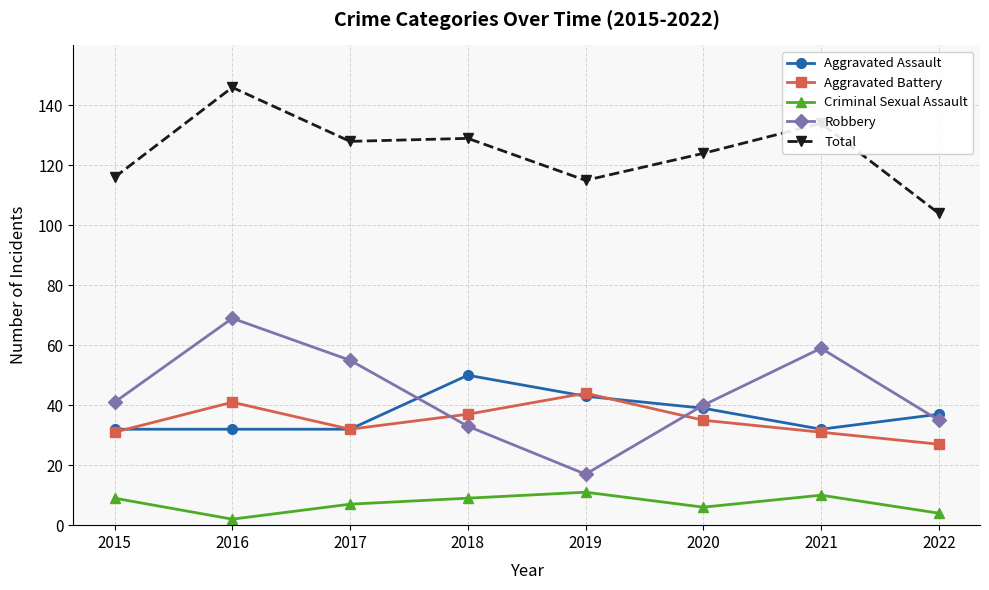

Which series has the largest total across all categories?

Total